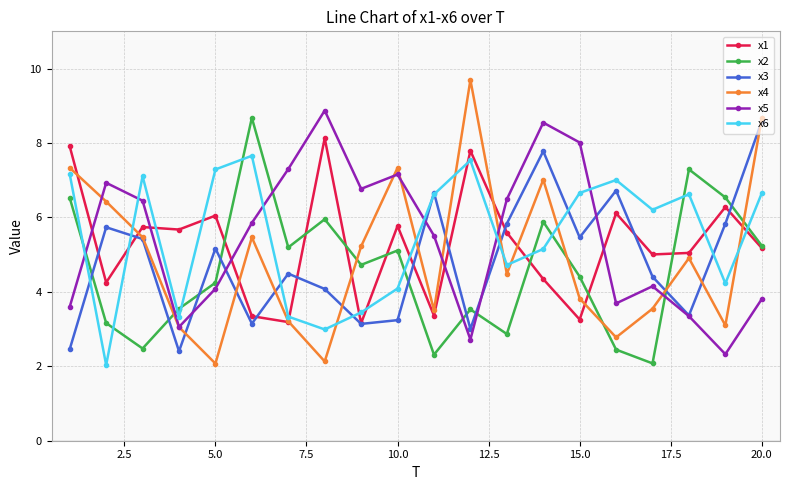

Which series has the widest spread of values?

x4